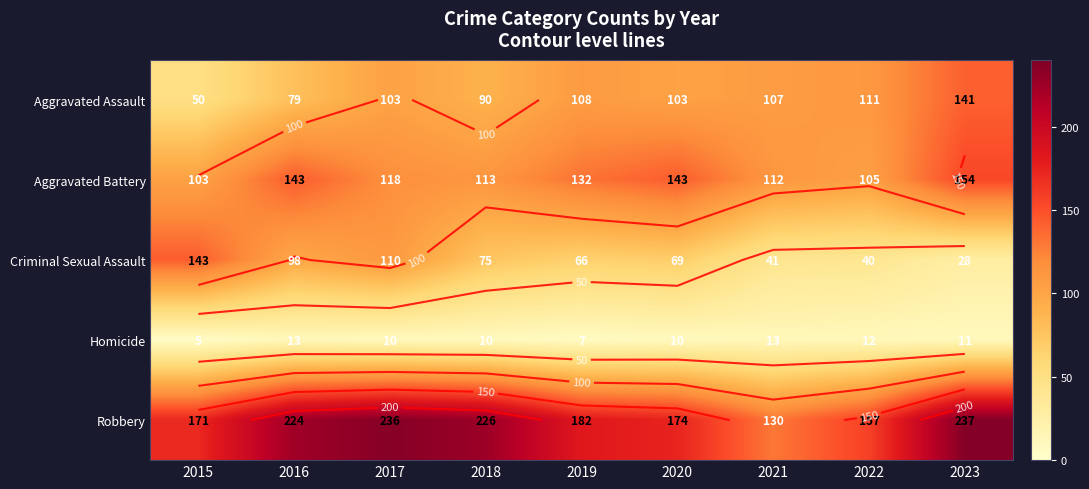

Rank the series by their maximum value, from lowest to highest.

Homicide, Aggravated Assault, Criminal Sexual Assault, Aggravated Battery, Robbery